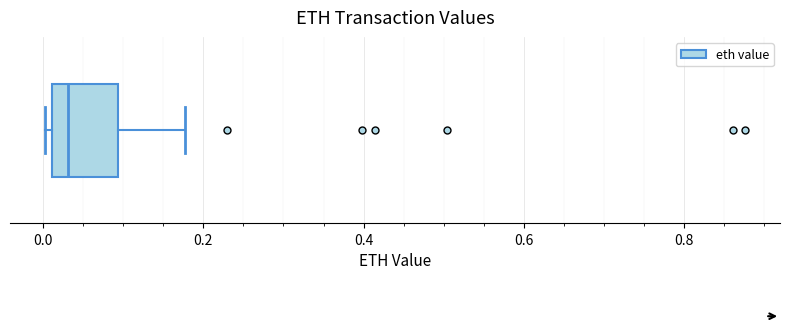

Where is the left edge of the box on the x-axis? The values are not printed on the chart, so give them approximately, as read against the axis.

0.02